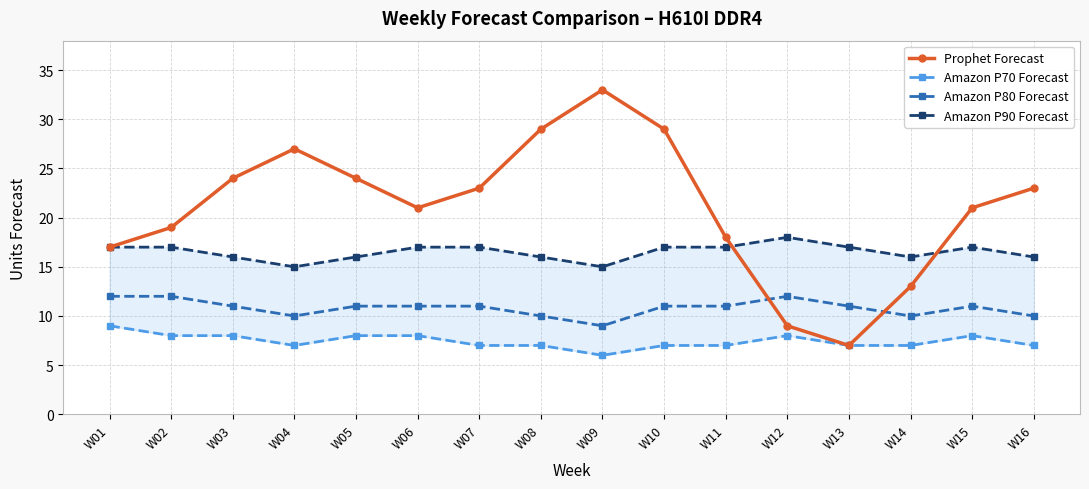

Read the Amazon P90 Forecast value at W14.

16